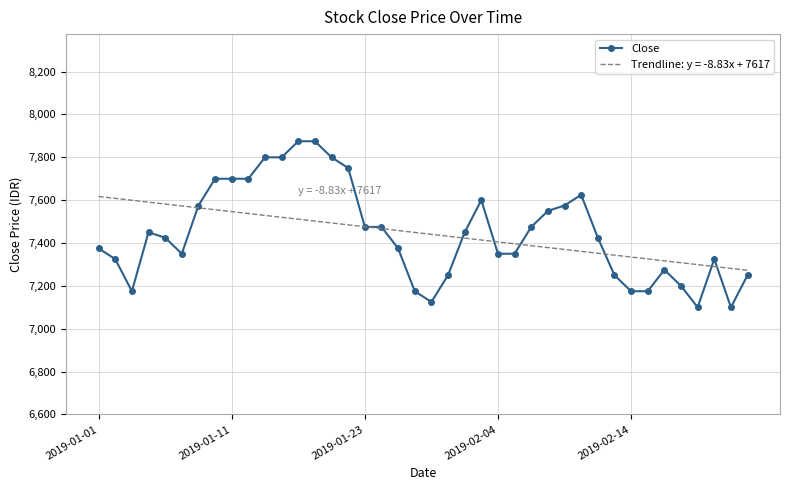

How many categories are shown in the chart?

40